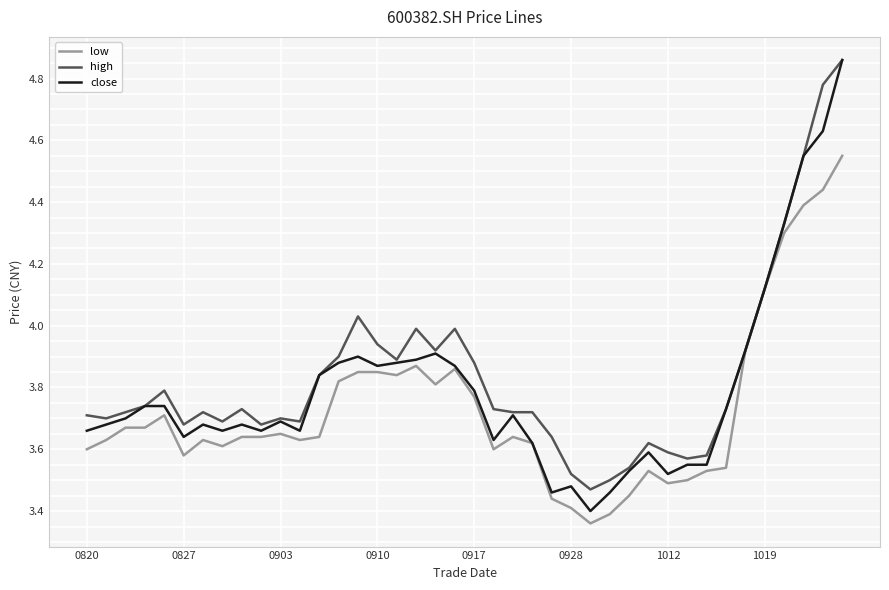

Rank the series by their average value, from highest to lowest.

high, close, low